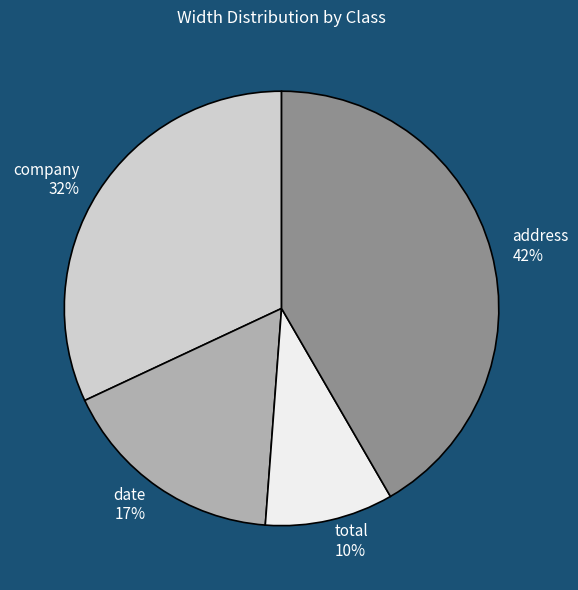

Which category has the smallest portion of the pie?

total